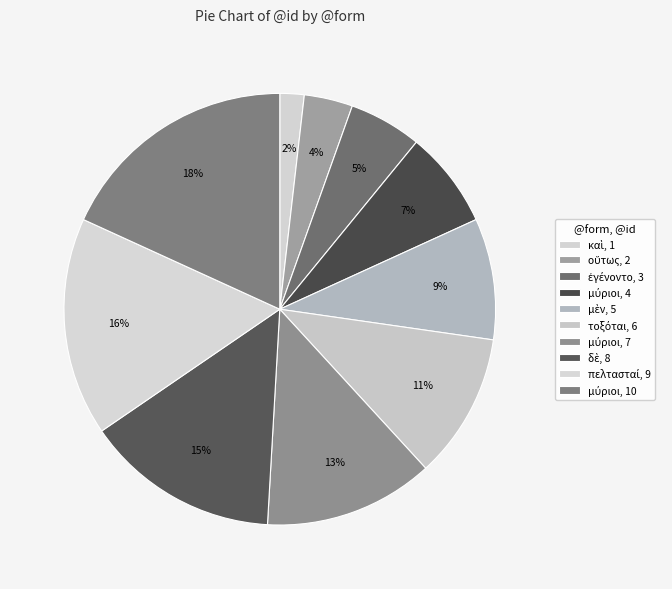

Rank the categories by value from highest to lowest.

μύριοι, πελτασταί, δὲ, μύριοι, τοξόται, μὲν, μύριοι, ἐγένοντο, οὕτως, καὶ